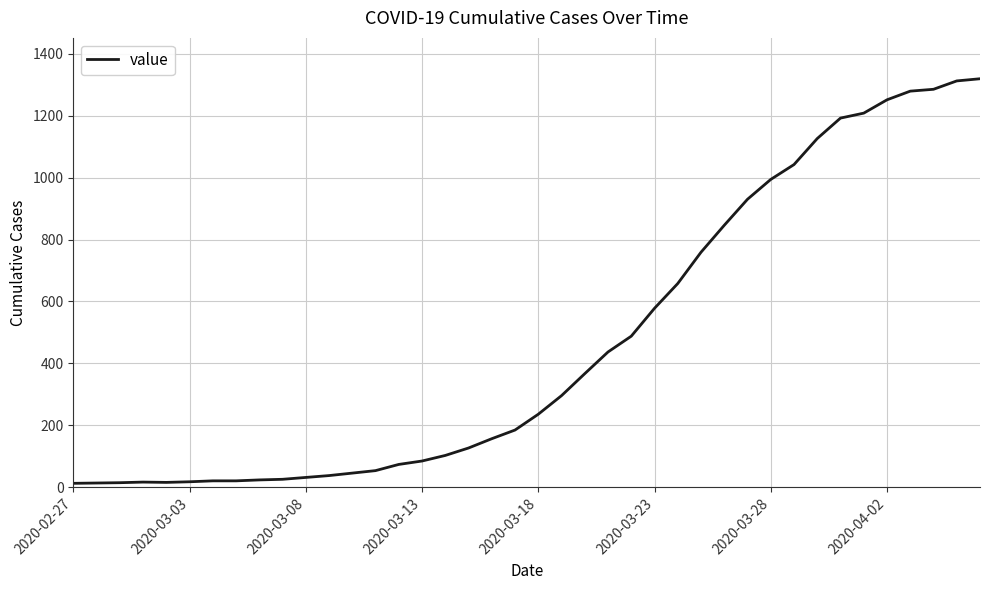

What is the average value?

467